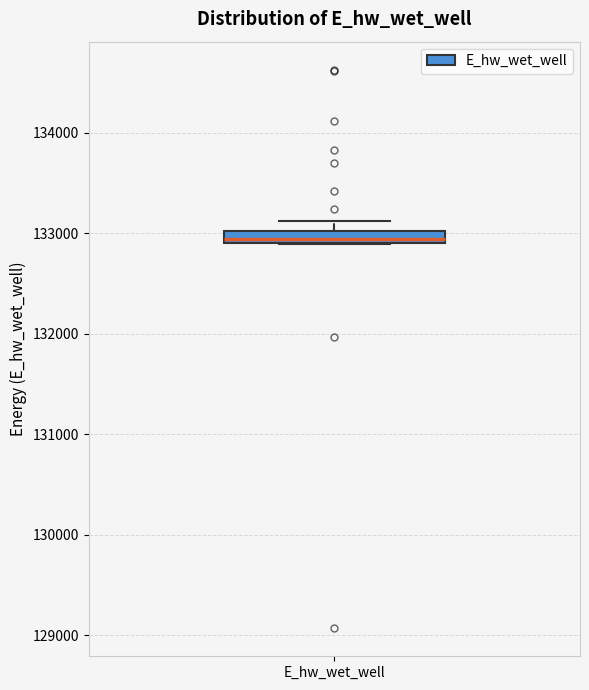

Where does the upper whisker of the box for E_hw_wet_well end on the y-axis? The values are not printed on the chart, so give them approximately, as read against the axis.

133100